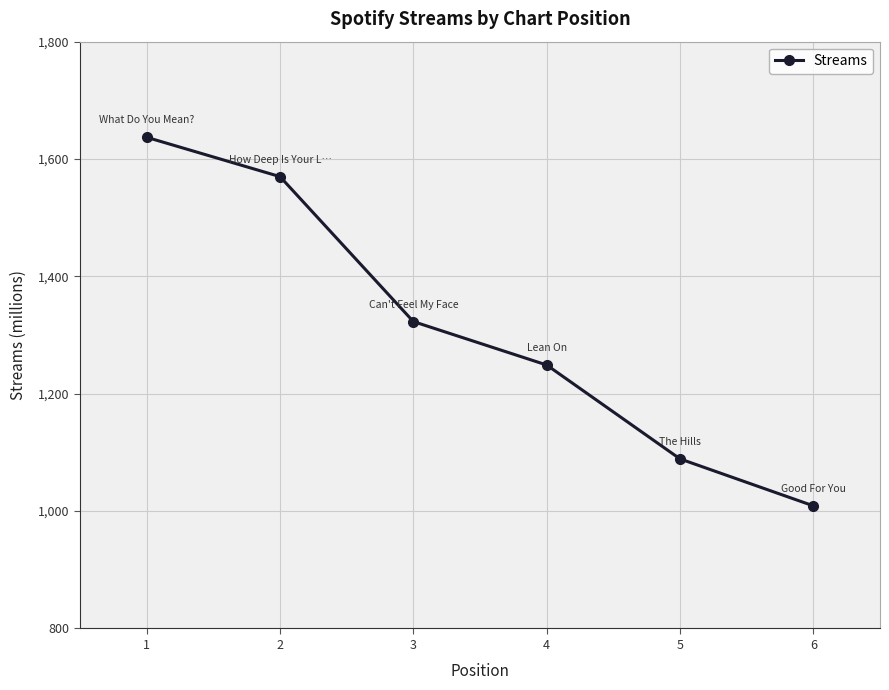

Approximately how many times larger is the value at 6 compared to 1?

0.6